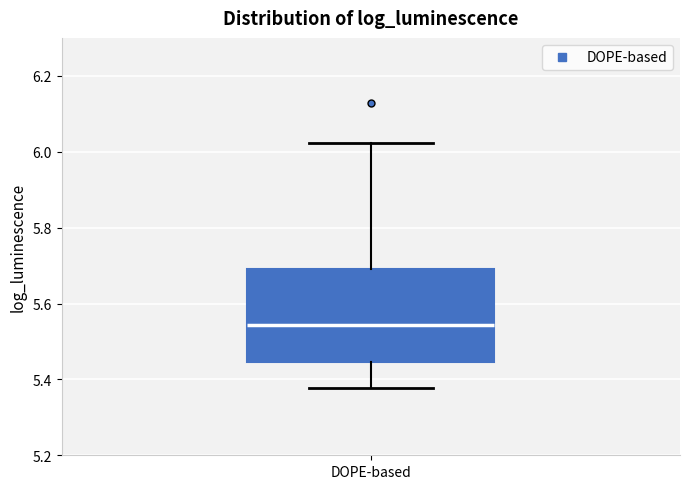

Transcribe this box plot: give where the median line is, the range the box spans, and where the two whiskers end, as read against the y-axis. The values are not printed on the chart, so give them approximately, as read against the axis.

median 5.54, box 5.44 to 5.70, whiskers 5.38 to 6.02